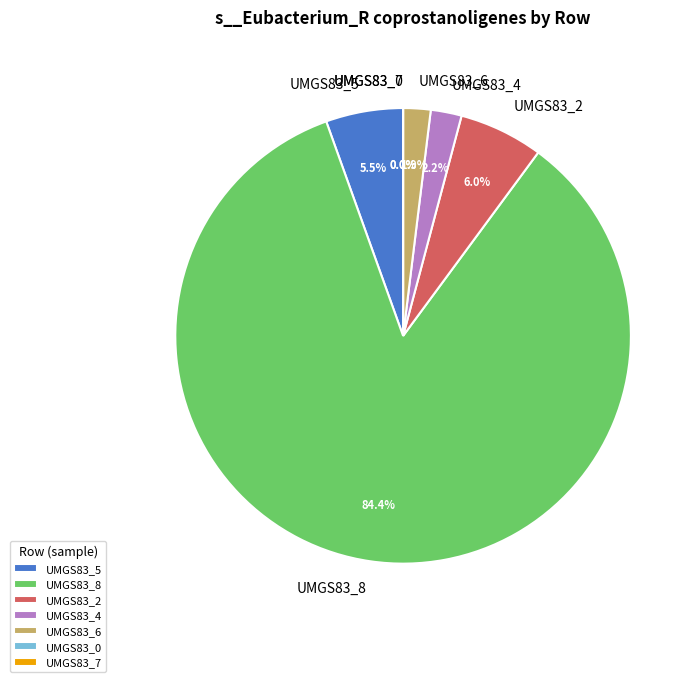

What is the largest slice in the pie chart?

label_UMGS83_8.fasta